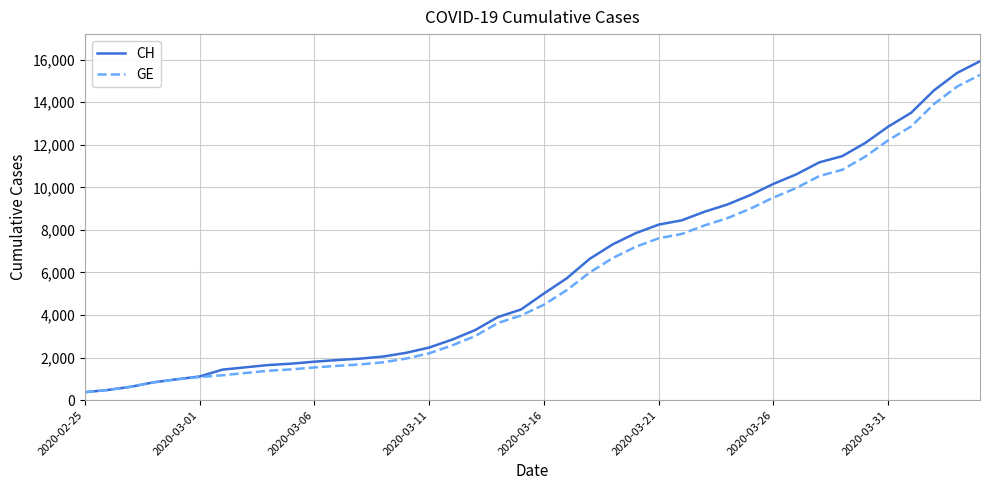

Which series has the largest range (max minus min)?

CH